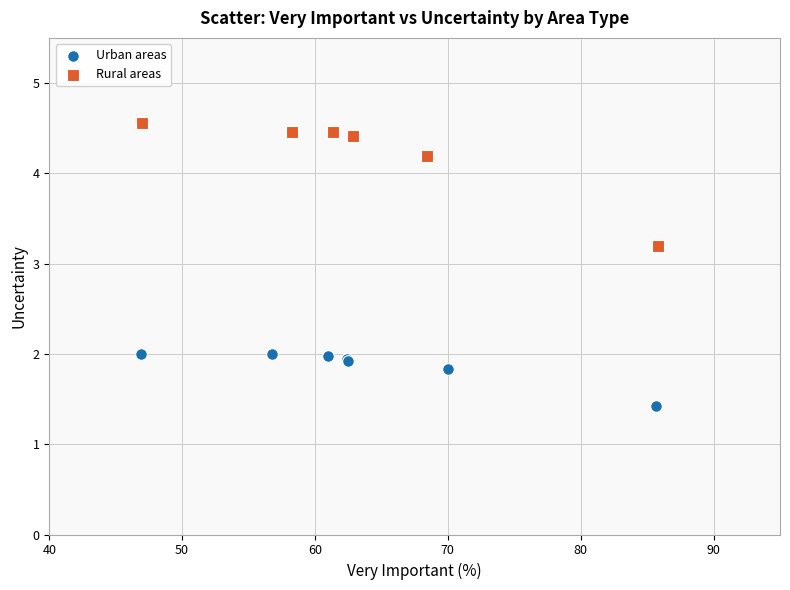

Which series has the largest Y range (max minus min)?

Rural areas